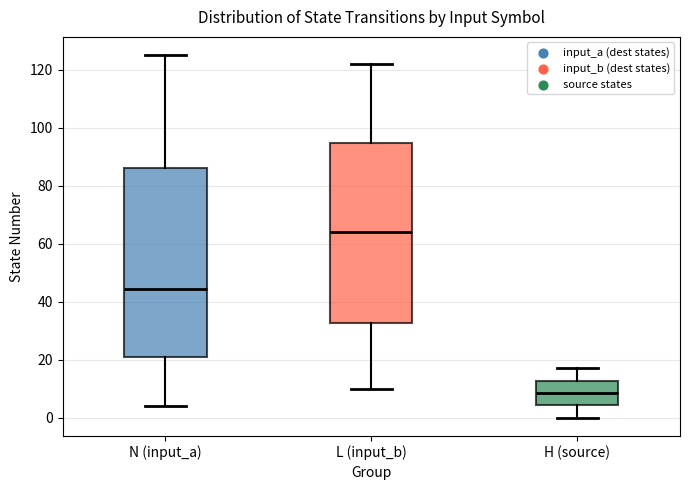

Reading left to right, read every box against the y-axis: the position of its median line, the range the box covers, and the ends of its whiskers. The values are not printed on the chart, so give them approximately, as read against the axis.

N (input_a): median 44, box 22 to 86, whiskers 4 to 126
L (input_b): median 64, box 32 to 94, whiskers 10 to 122
H (source): median 8, box 4 to 12, whiskers 0 to 18